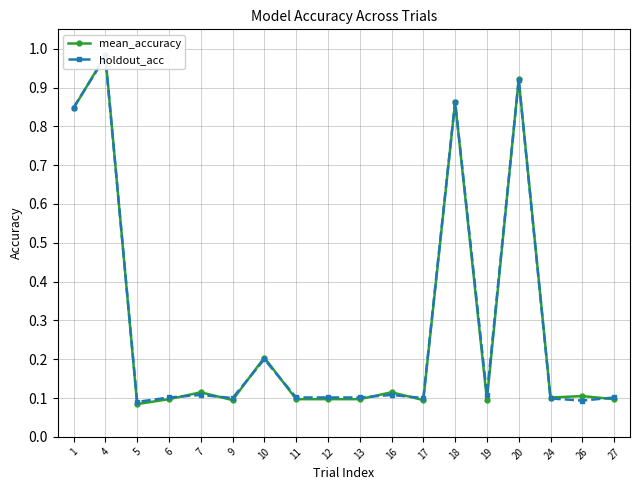

Which series ends up on top after the final intersection of mean_accuracy and holdout_acc?

holdout_acc